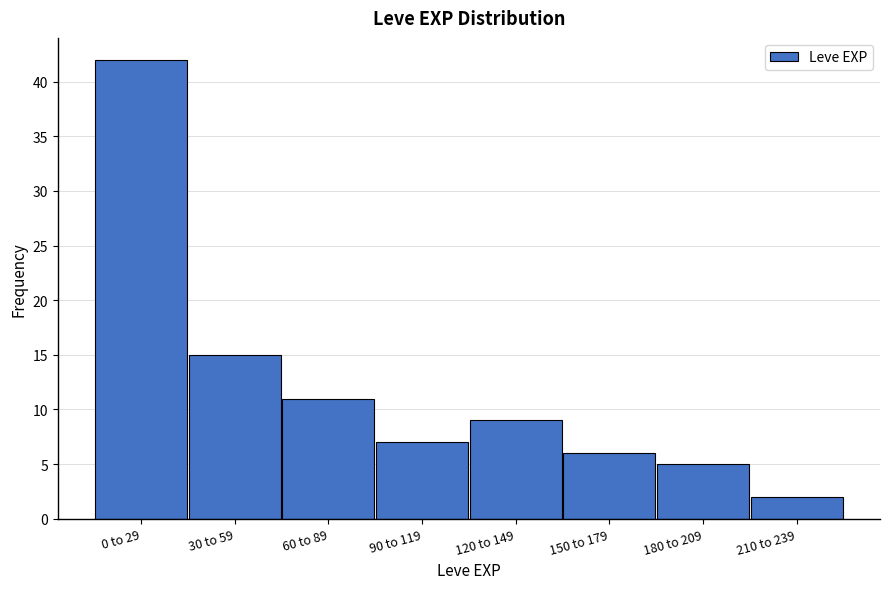

Reading left to right, extract all data points from this chart.

0 to 29=42	30 to 59=15	60 to 89=11	90 to 119=7	120 to 149=9	150 to 179=6	180 to 209=5	210 to 239=2